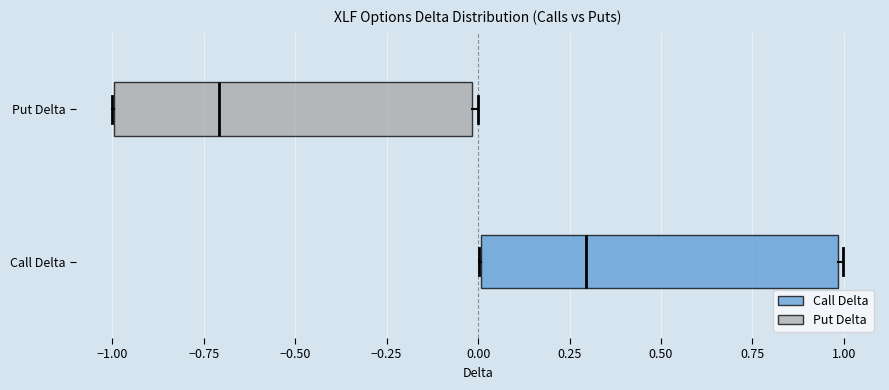

Reading bottom to top, read every box against the x-axis: the position of its median line, the range the box covers, and the ends of its whiskers. The values are not printed on the chart, so give them approximately, as read against the axis.

Call Delta: median 0.3, box 0.0 to 1.0, whiskers 0.0 to 1.0 (just right of the box's right edge)
Put Delta: median -0.7, box -1.0 to 0.0, whiskers -1.0 to 0.0 (just right of the box's right edge)